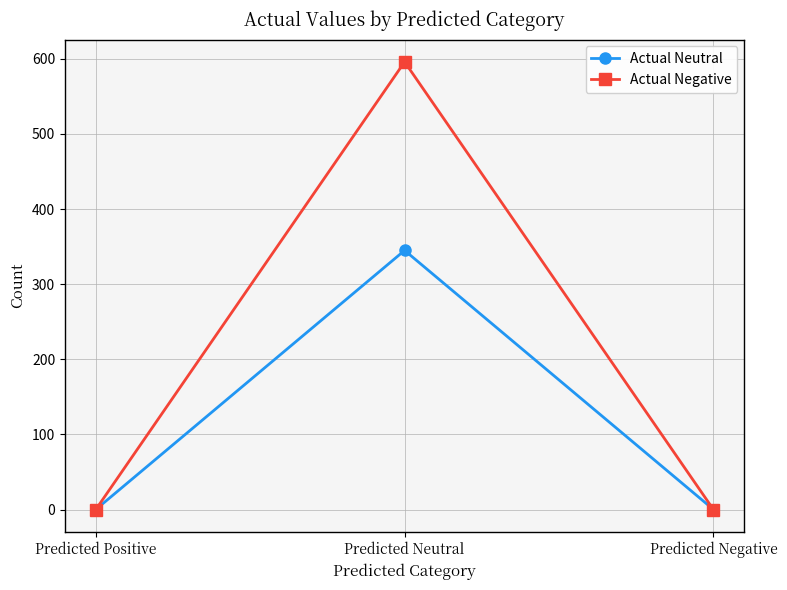

What is the average value of the Actual Neutral series?

115